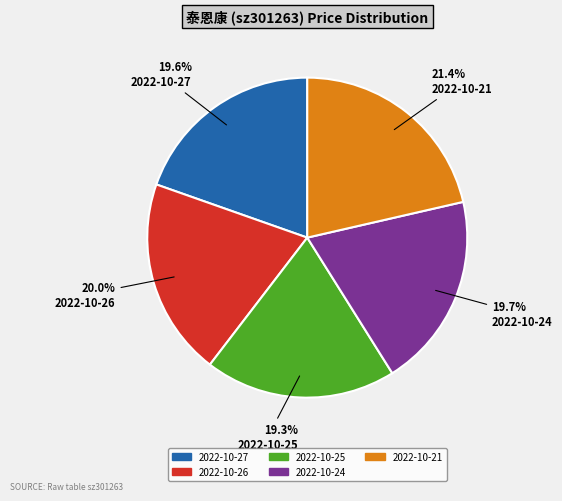

Which has a higher value, 2022-10-25 or 2022-10-21?

2022-10-21